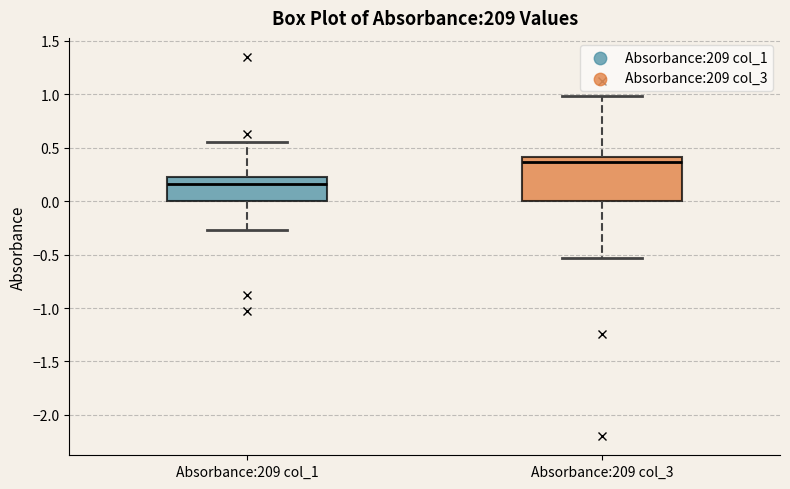

Reading left to right, read every box against the y-axis: the position of its median line, the range the box covers, and the ends of its whiskers. The values are not printed on the chart, so give them approximately, as read against the axis.

Absorbance:209 col_1: median 0.15, box 0.00 to 0.20, whiskers -0.25 to 0.55
Absorbance:209 col_3: median 0.35, box 0.00 to 0.40, whiskers -0.55 to 1.00